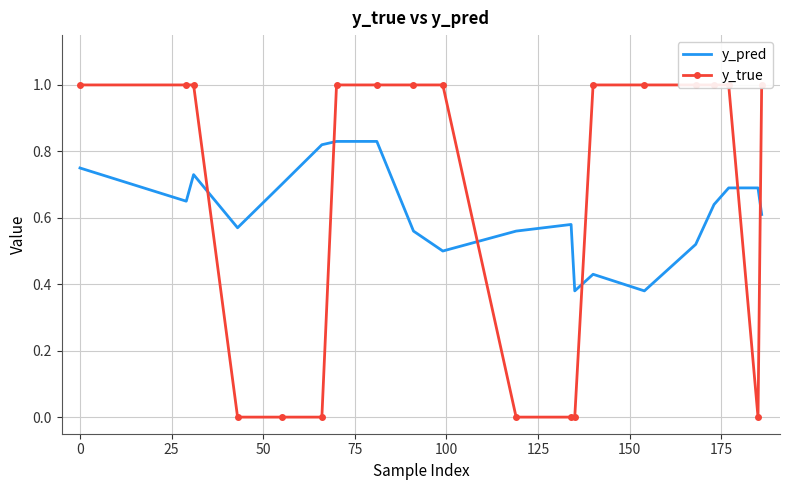

Rank the series by their maximum value, from highest to lowest.

y_true, y_pred